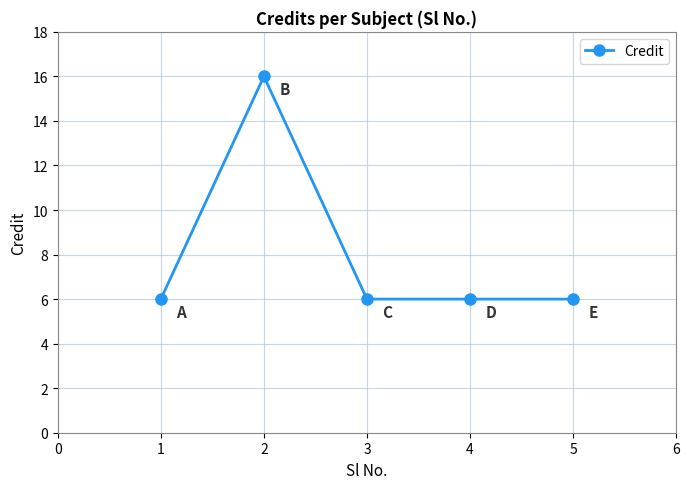

The chart shows a value of 16 at 2. True or false?

True